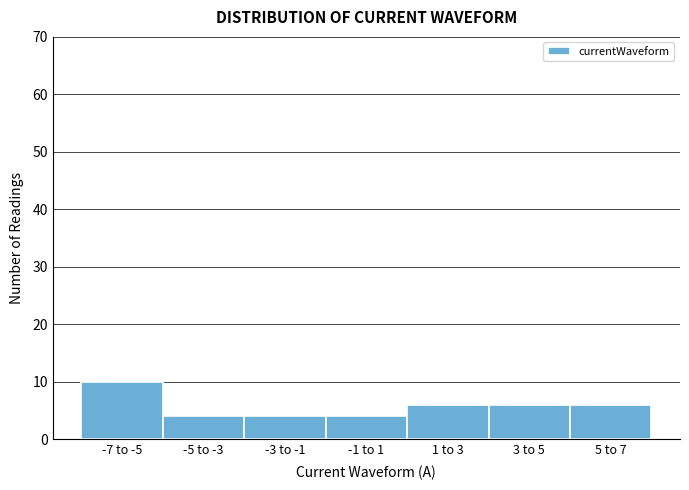

Reading left to right, list all the values displayed in this chart.

-7 to -5=10	-5 to -3=4	-3 to -1=4	-1 to 1=4	1 to 3=6	3 to 5=6	5 to 7=6